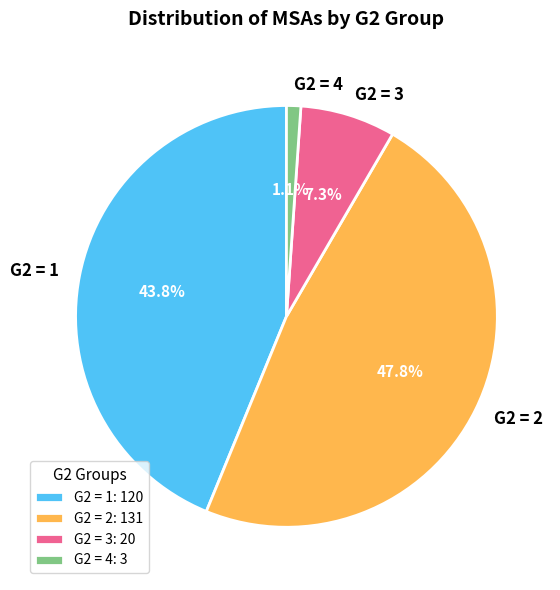

Approximately how many times larger is the value at G2 = 1 compared to G2 = 3?

6.0